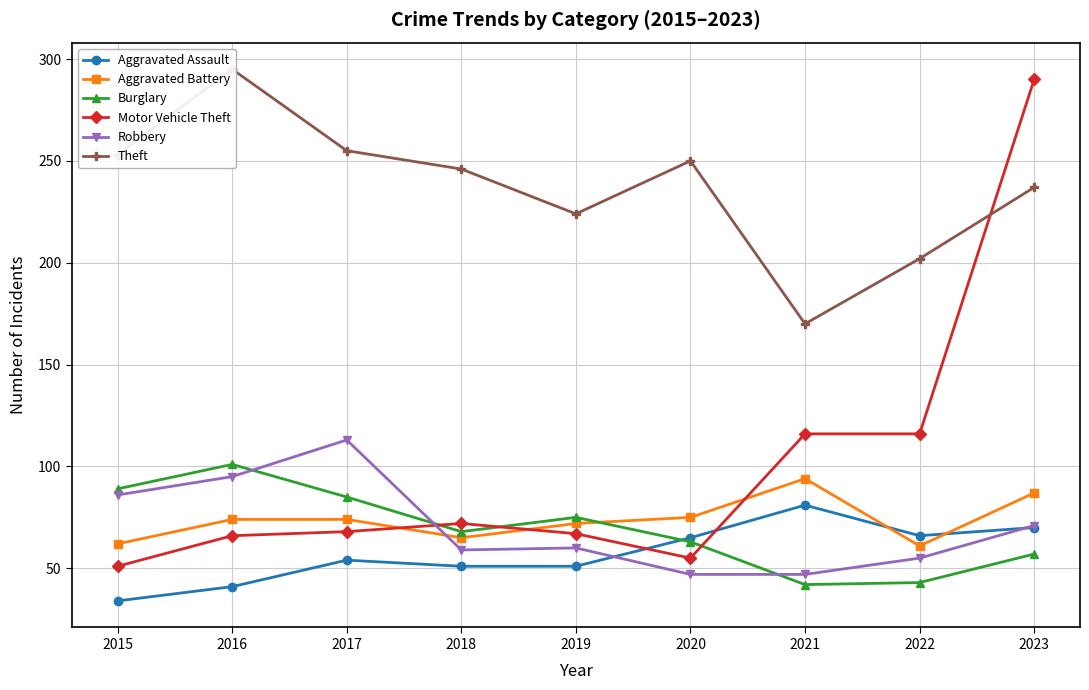

The Burglary series shows 57 at 2023. True or false?

True